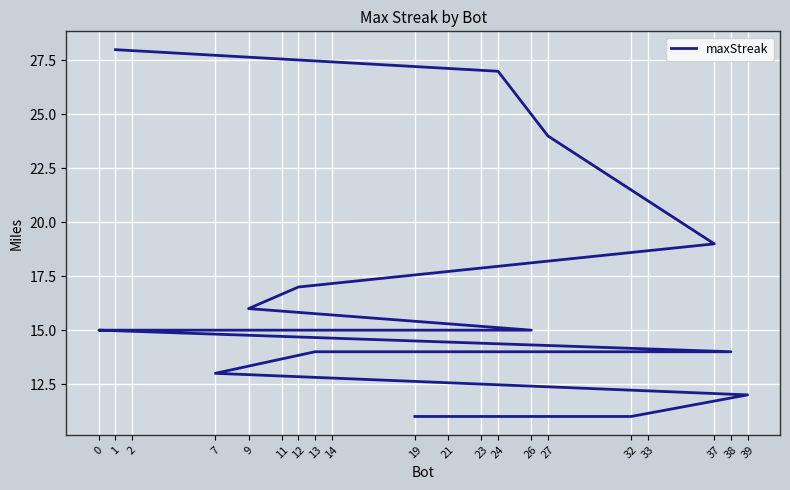

What is the change in value from 37 to 7?

-6